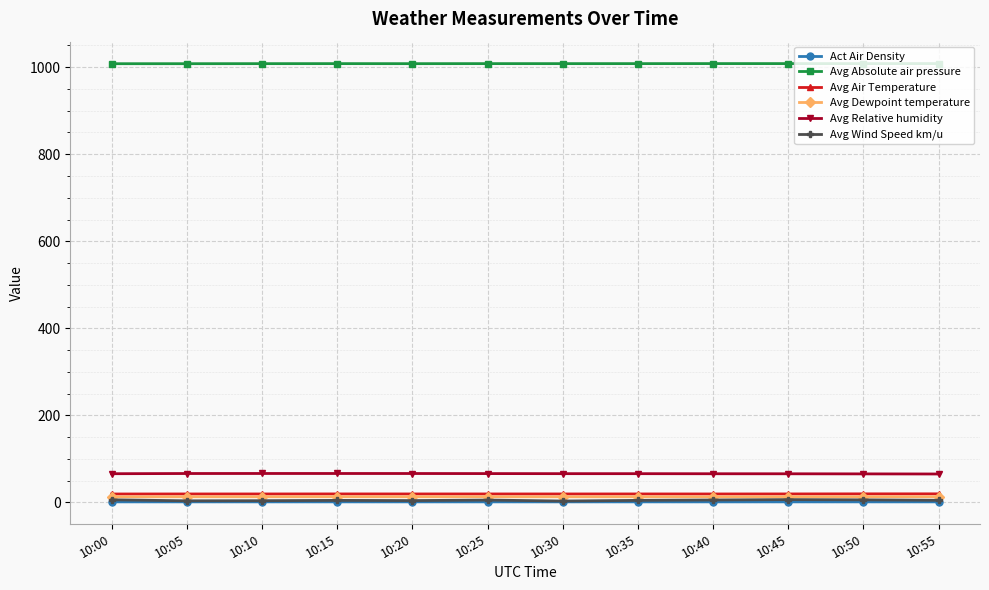

True or false: Act Air Density and Avg Dewpoint temperature cross at least once.

False